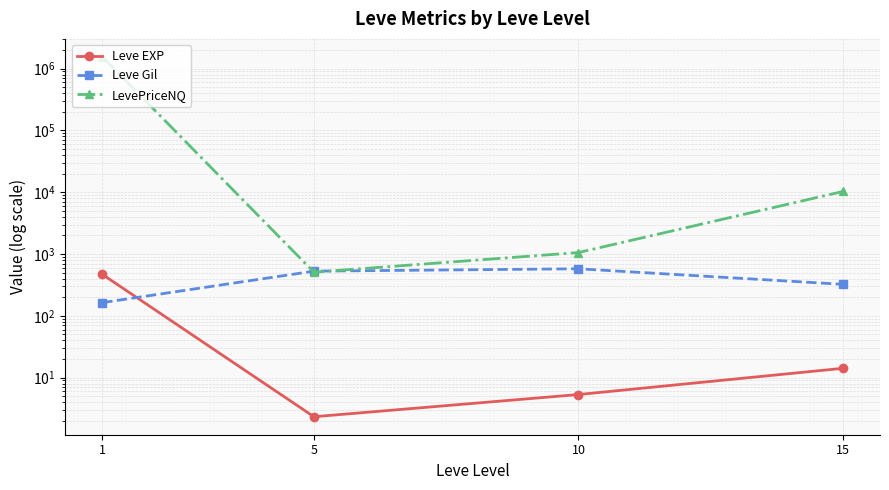

What is the value of the Leve EXP point at the 3rd from the left?

5.3